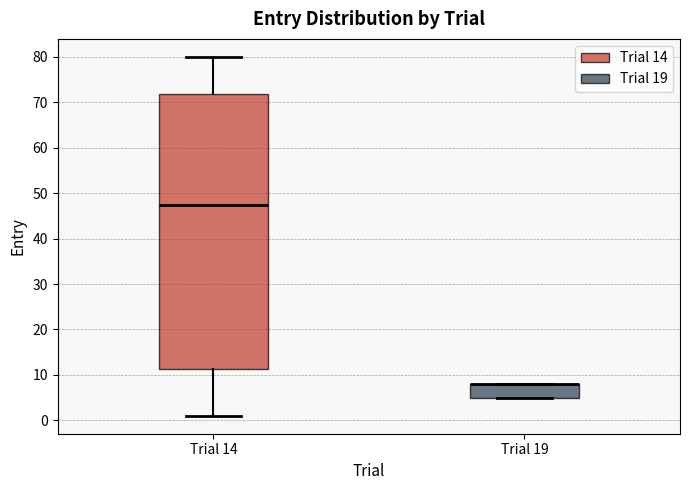

Which box is the tallest, from its lower edge to its upper edge?

Trial 14